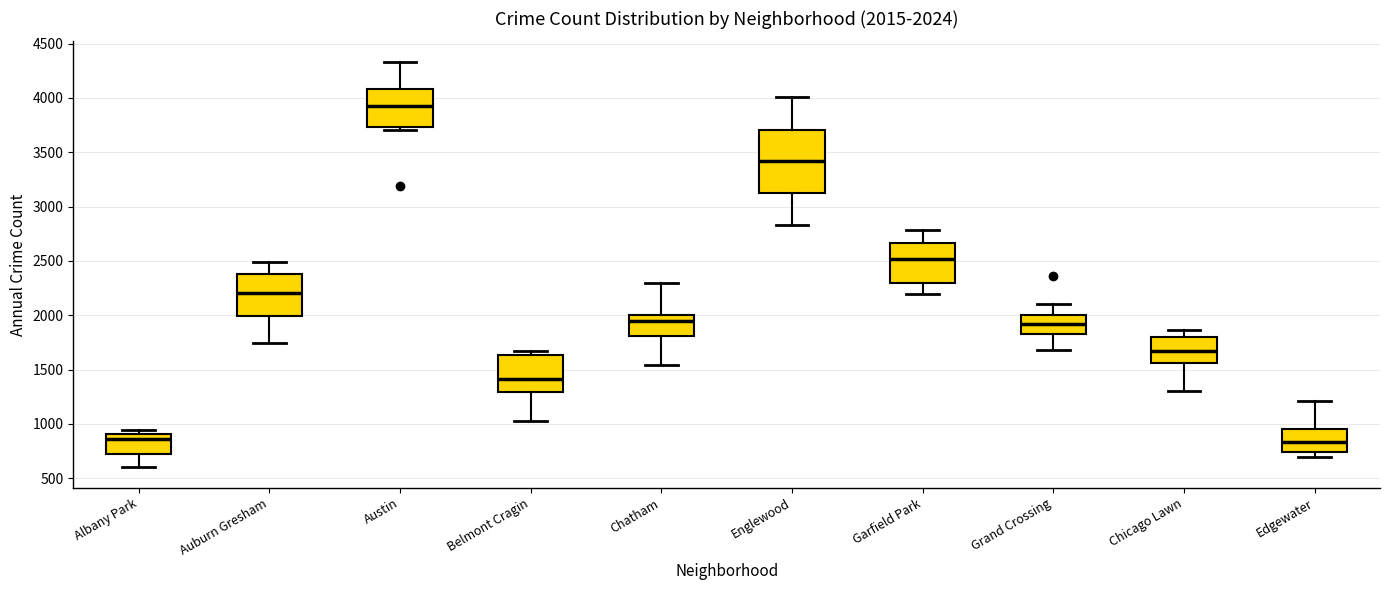

Which box's median line is the highest?

Austin